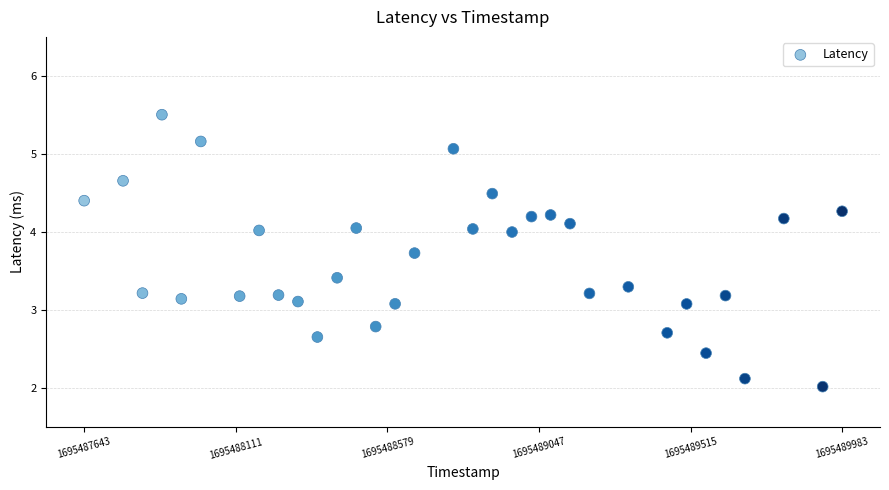

What is the range of Y values (max minus min)?

3.5